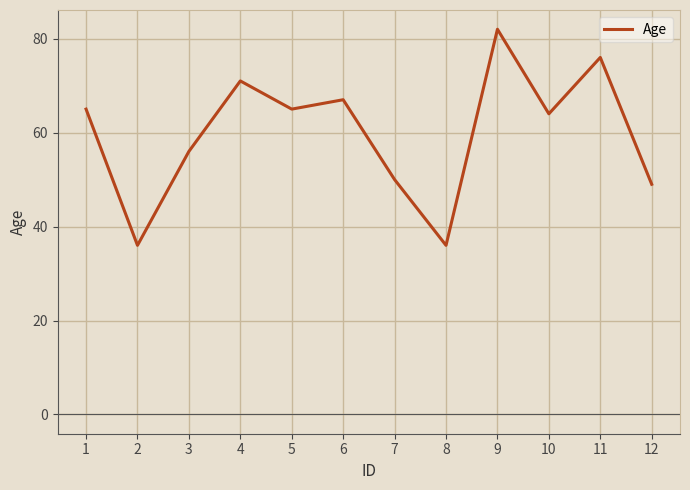

Approximately how many times larger is the value at 8 compared to 4?

0.5